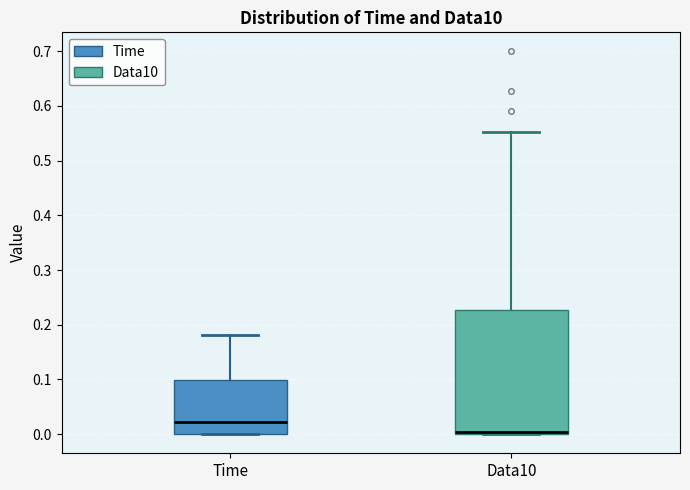

Reading left to right, transcribe this box plot: for each box, give where its median line is, the range the box spans, and where its two whiskers end, as read against the y-axis. The values are not printed on the chart, so give them approximately, as read against the axis.

Time: median 0.02, box 0.00 to 0.10, whiskers 0.00 to 0.18
Data10: median 0.00 (just above the box's lower edge), box 0.00 to 0.23, whiskers 0.00 to 0.55